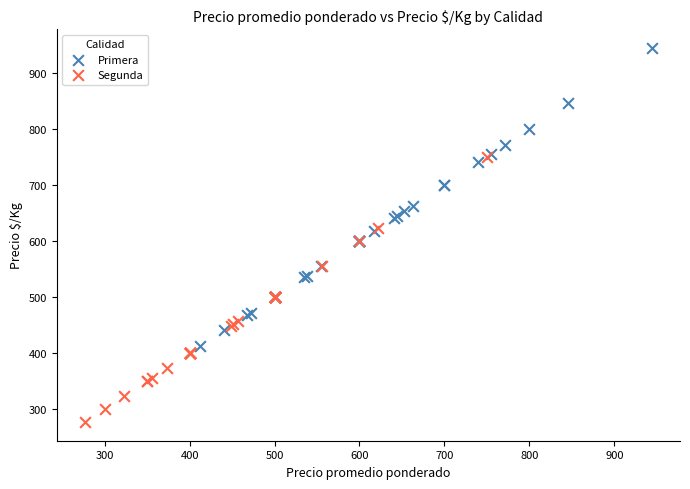

Which series reaches the maximum Y coordinate?

Primera